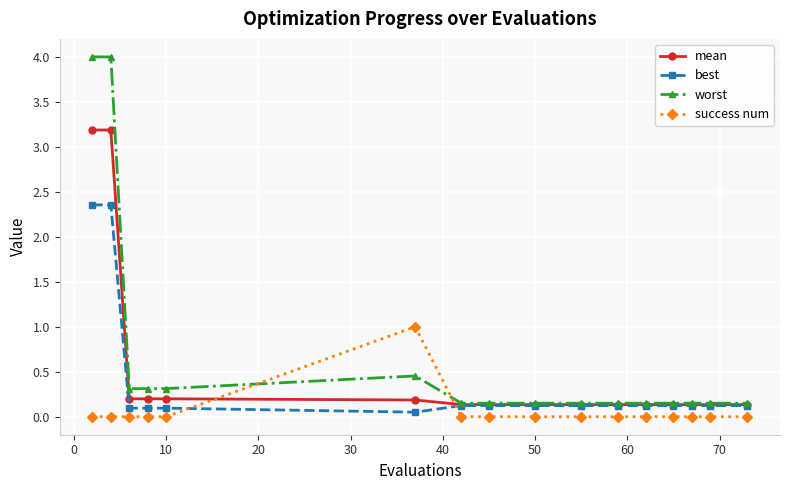

Which series ends up on top after the final intersection of success num and mean?

mean